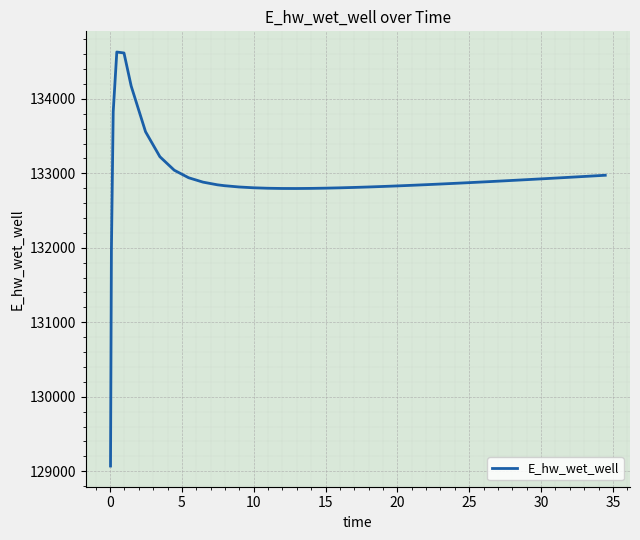

What is the difference between the maximum and minimum values?

5557.7